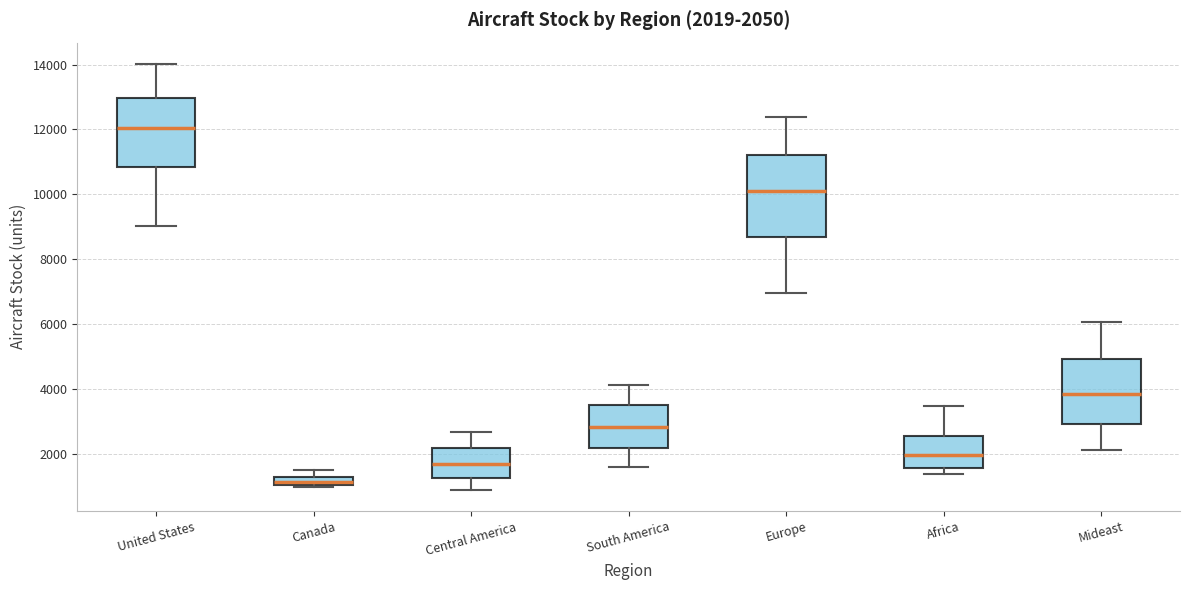

Which box has the lowest median line?

Canada